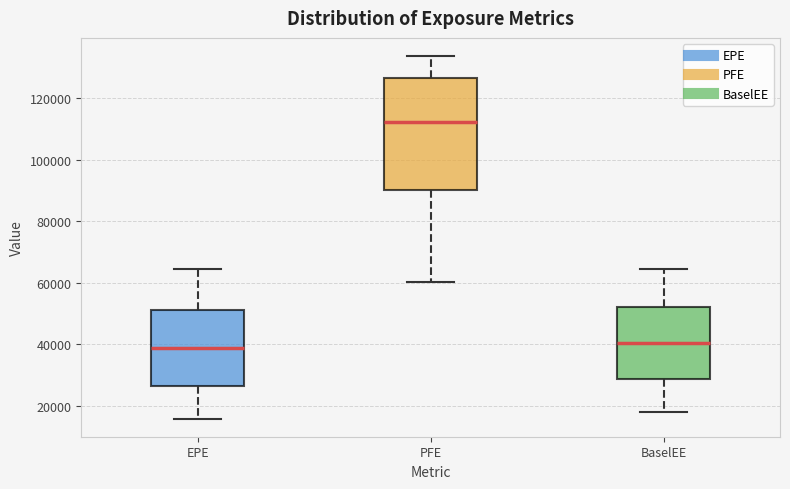

Comparing the boxes themselves (not the whiskers), which one is the tallest?

PFE